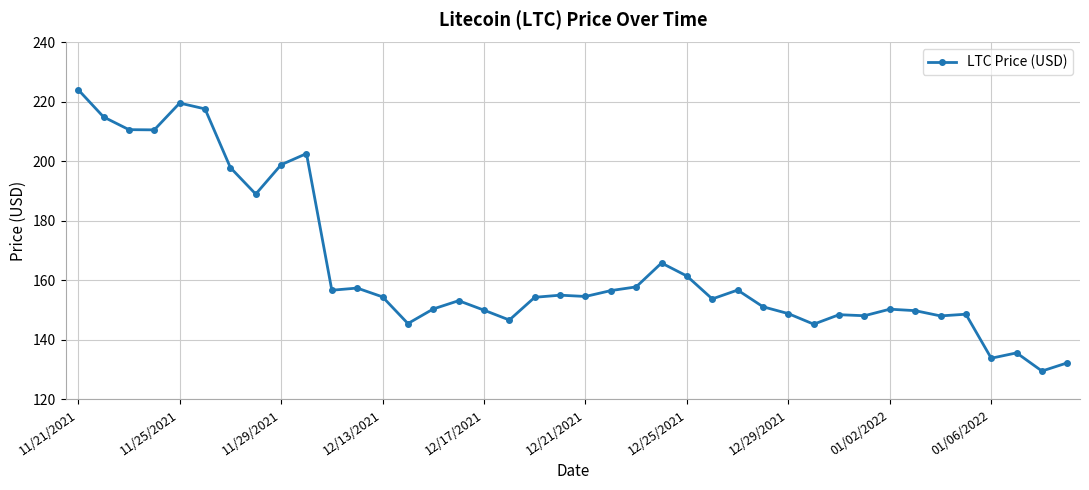

What is the minimum value shown in the chart?

129.5